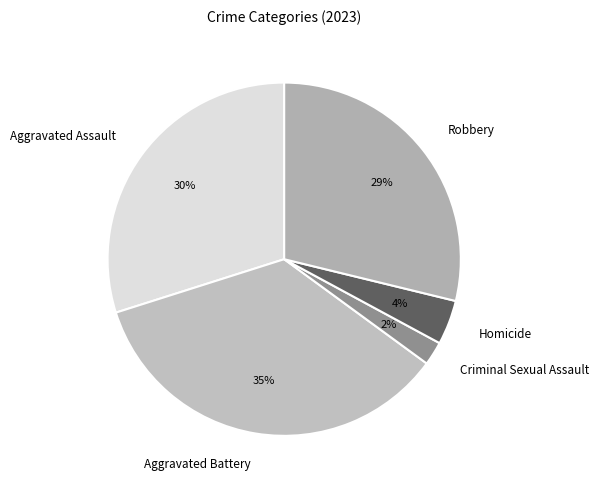

Which has a higher value, Criminal Sexual Assault or Aggravated Assault?

Aggravated Assault